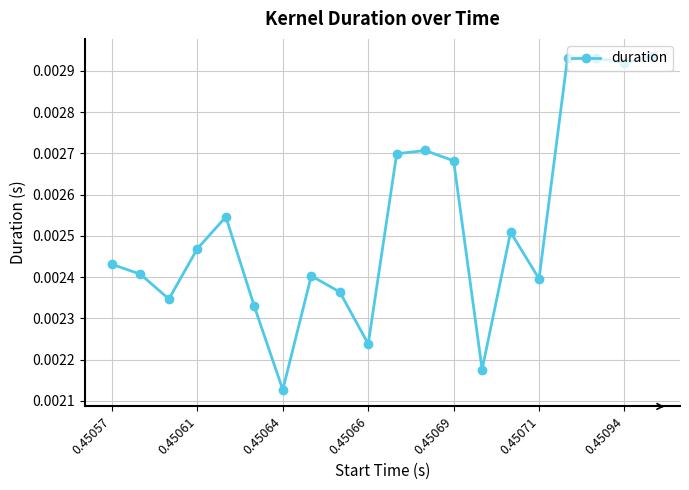

Count the values in the range 0 to 1.

20